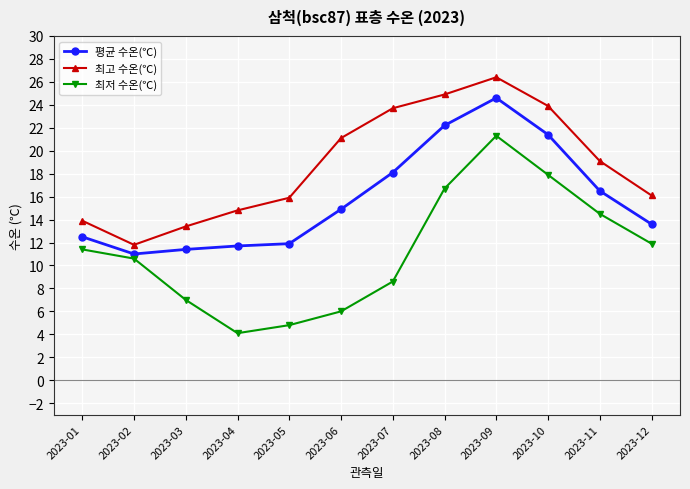

Between 2023-01 and 2023-07, which series saw the biggest shift?

최고 수온(℃)